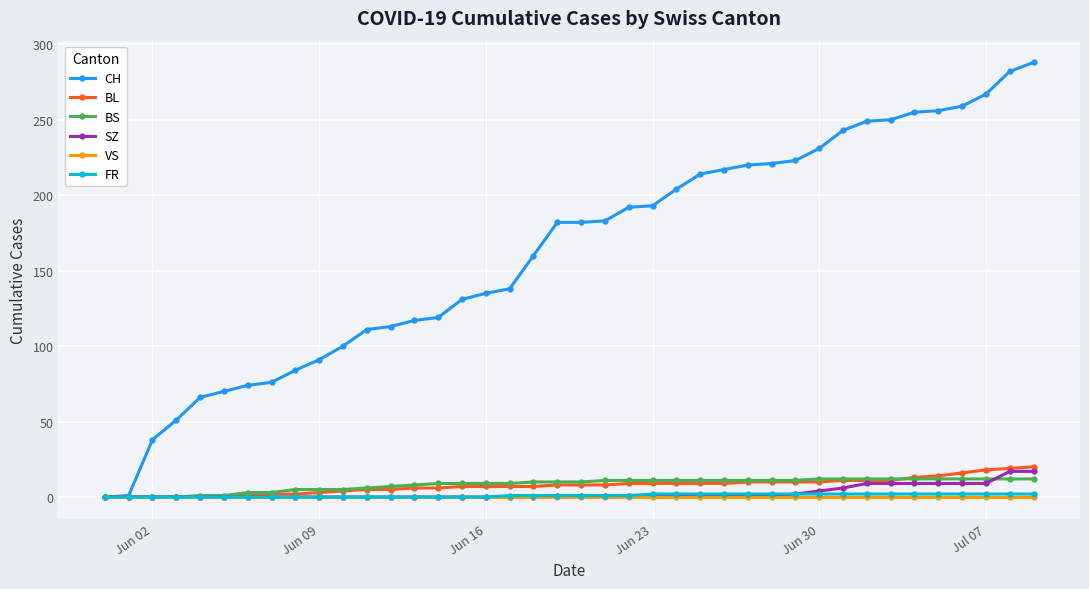

Which series has the largest total across all categories?

CH